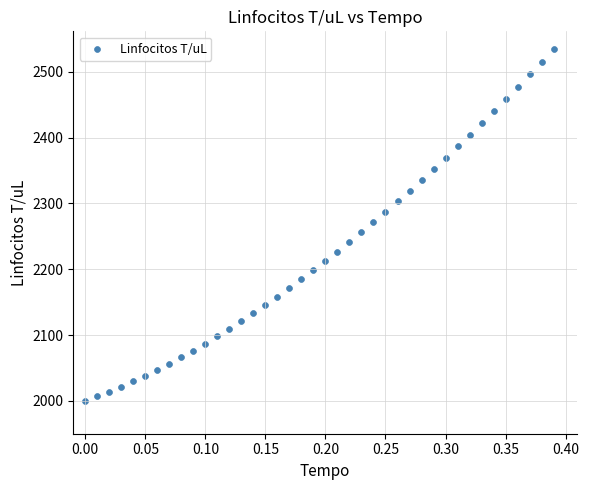

What is the range of X values (max minus min)?

0.4